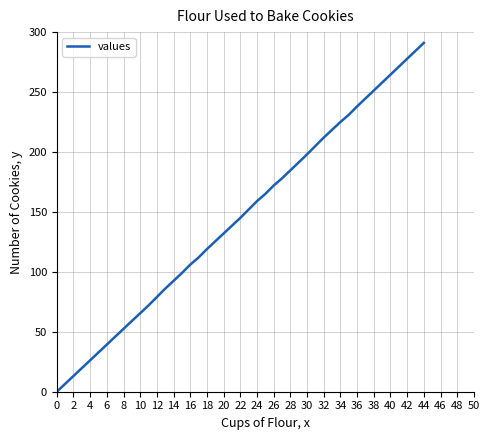

How many positive values are there?

36